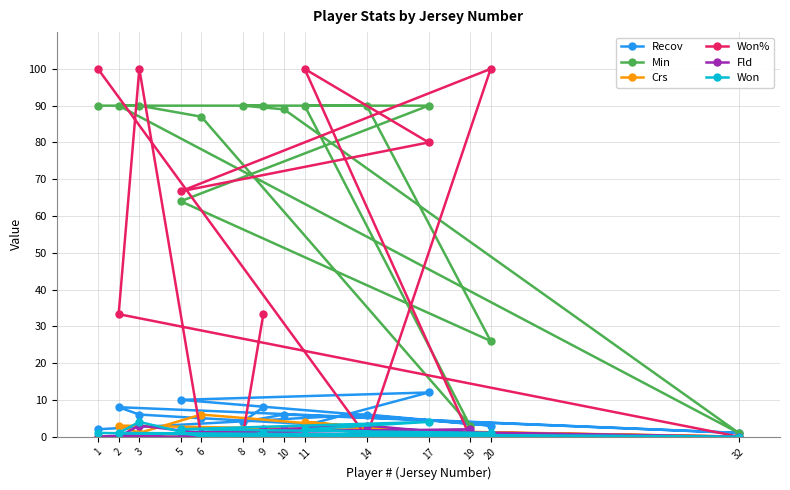

Reading left to right, what are all the values shown in this chart?

Recov: 1=2.0	2=8.0	3=6.0	5=10.0	6=5.0	8=4.0	9=8.0	10=6.0	11=3.0	14=6.0	17=12.0	19=1.0	20=3.0	32=1.0
Min: 1=90.0	2=90.0	3=90.0	5=64.0	6=87.0	8=90.0	9=90.0	10=89.0	11=90.0	14=90.0	17=90.0	19=3.0	20=26.0	32=1.0
Crs: 1=0.0	2=3.0	3=1.0	5=0.0	6=6.0	8=2.0	9=0.0	10=2.0	11=4.0	14=0.0	17=1.0	19=0.0	20=0.0	32=0.0
Won%: 1=100.0	2=33.3	3=100.0	5=66.7	6=0.0	8=0.0	9=33.3	10=0.0	11=100.0	14=0.0	17=80.0	19=0.0	20=100.0	32=0.0
Fld: 1=0.0	2=0.0	3=3.0	5=0.0	6=1.0	8=0.0	9=2.0	10=2.0	11=0.0	14=3.0	17=0.0	19=2.0	20=0.0	32=0.0
Won: 1=1.0	2=1.0	3=4.0	5=2.0	6=0.0	8=0.0	9=1.0	10=0.0	11=2.0	14=0.0	17=4.0	19=0.0	20=1.0	32=0.0